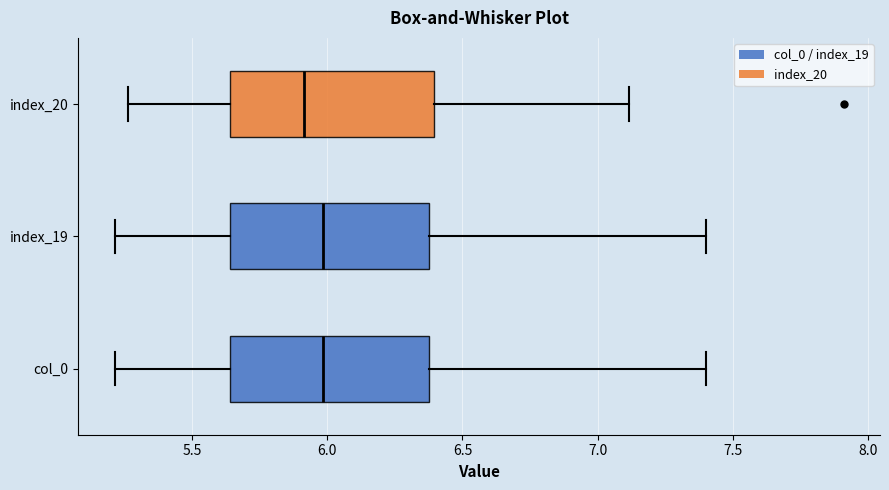

Where is the left edge of the box for index_19 on the x-axis? The values are not printed on the chart, so give them approximately, as read against the axis.

5.65